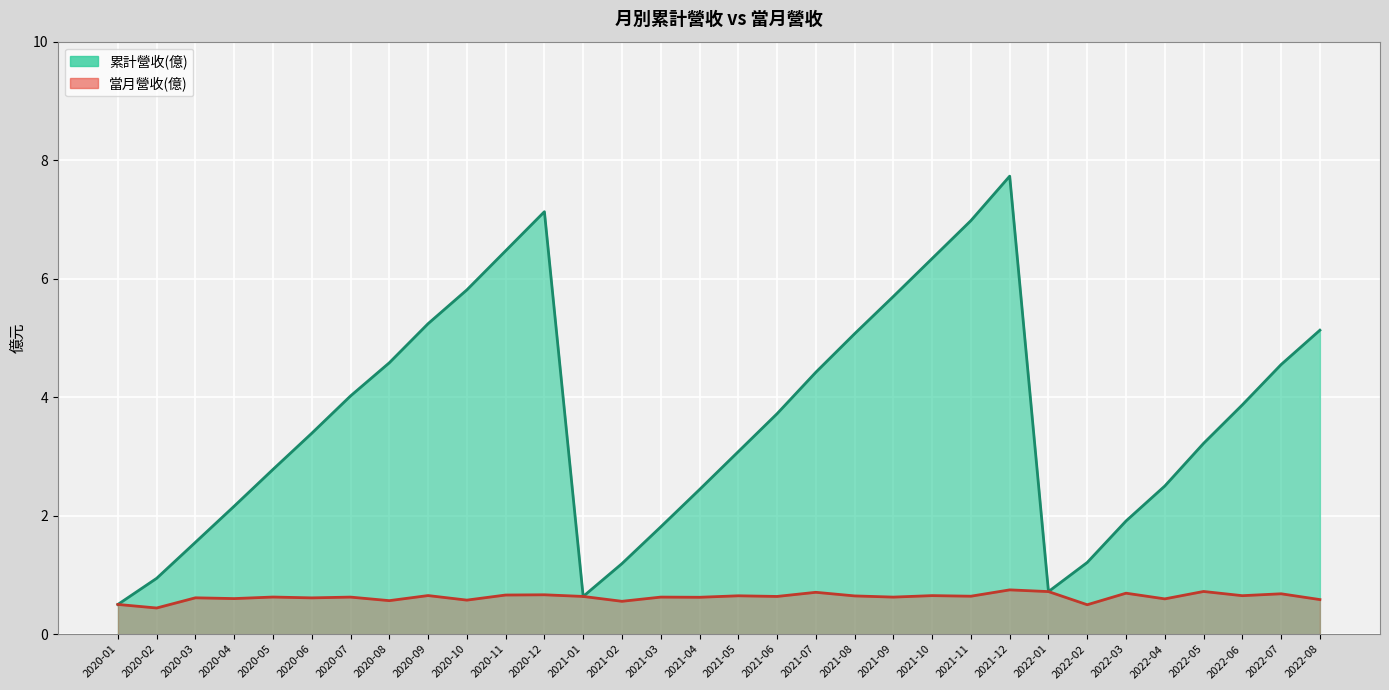

What value does the 當月營收(億) series have at 2021-03?

0.6